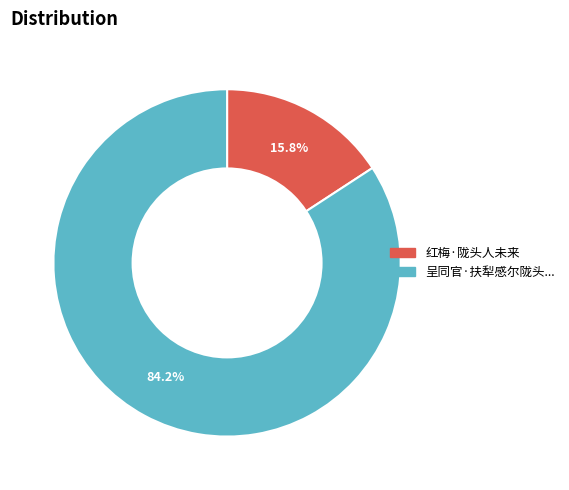

Does any single category account for the majority?

Yes